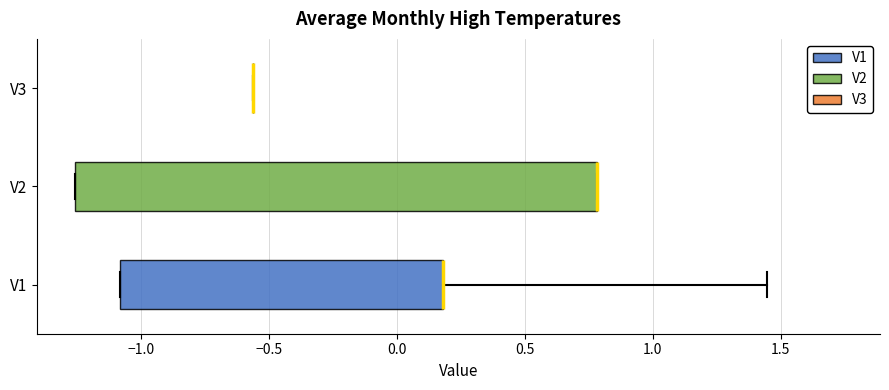

Reading bottom to top, transcribe this box plot: for each box, give where its median line is, the range the box spans, and where its two whiskers end, as read against the x-axis. The values are not printed on the chart, so give them approximately, as read against the axis.

V1: median 0.20 (drawn on the box's right edge), box -1.10 to 0.20, whiskers -1.10 to 1.45
V2: median 0.80 (drawn on the box's right edge), box -1.25 to 0.80, whiskers -1.25 to 0.80
V3: box collapsed to a line at -0.55, whiskers -0.55 to -0.55